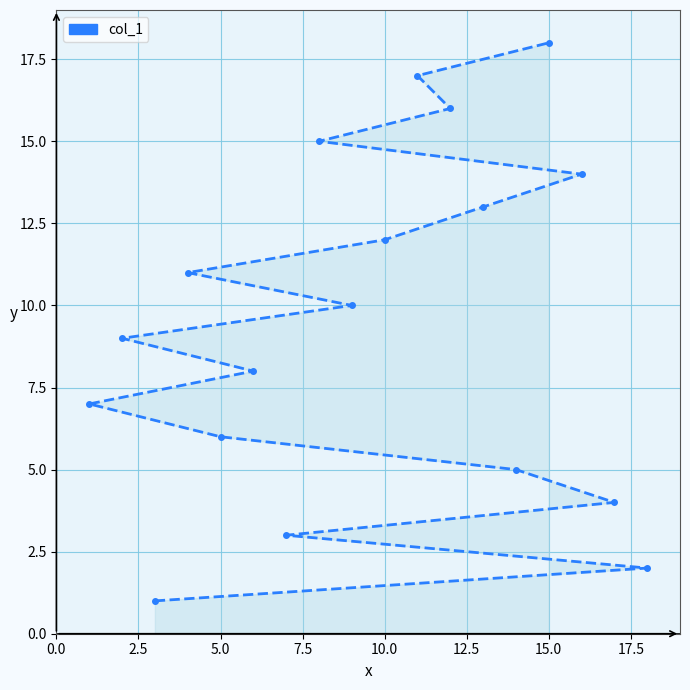

The value at 15.0 is 18. True or false?

True